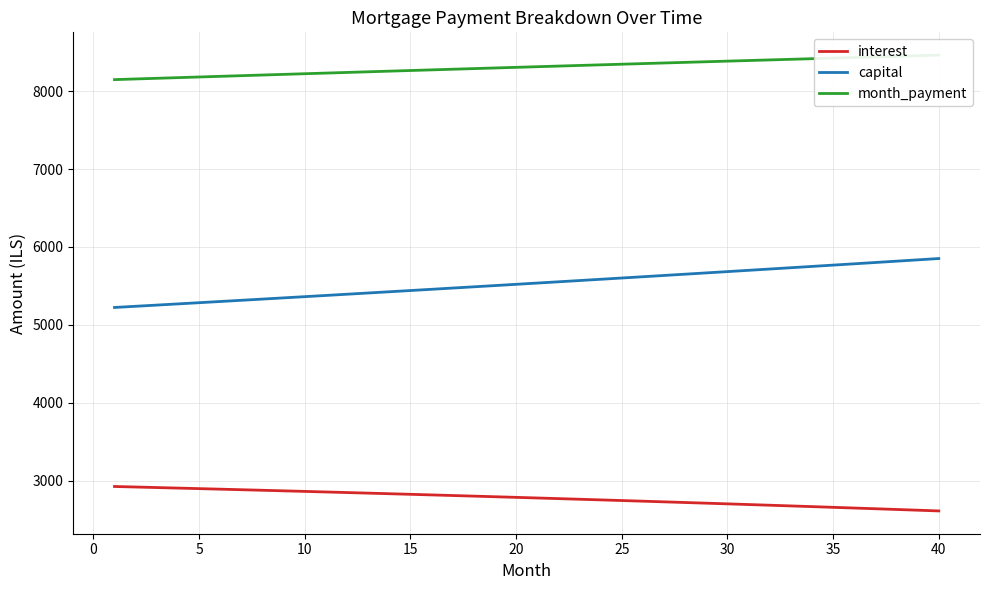

What is the average value of the interest series?

2777.0